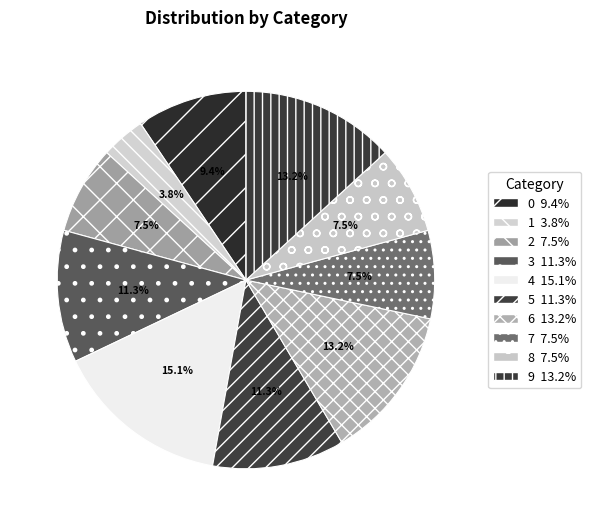

Combined, do 8 and 3 account for over 50%?

No